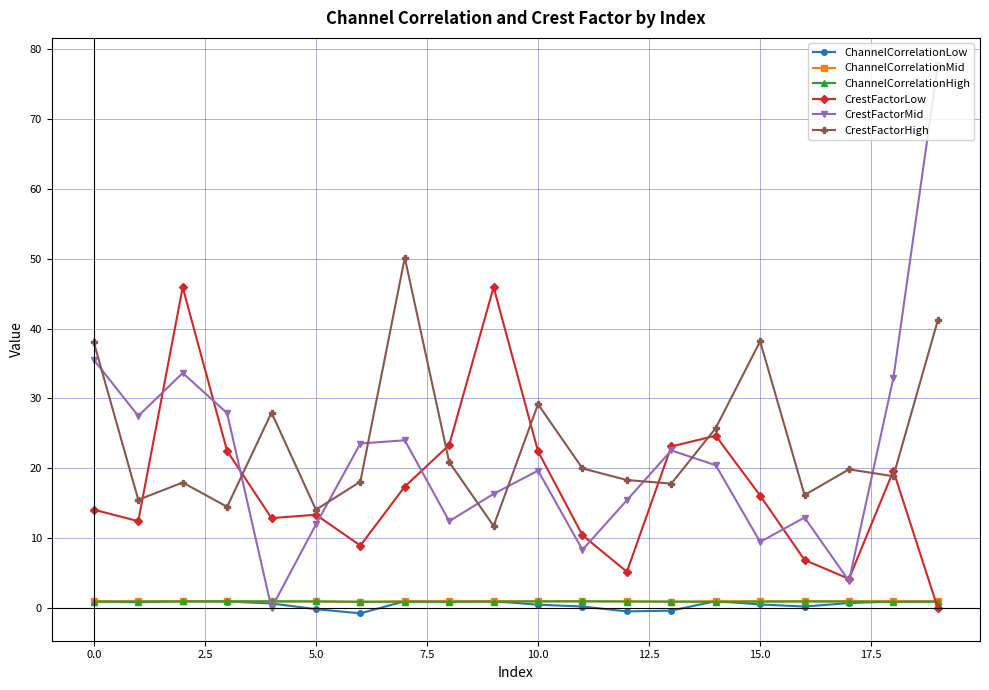

How many data points does each series have?

20